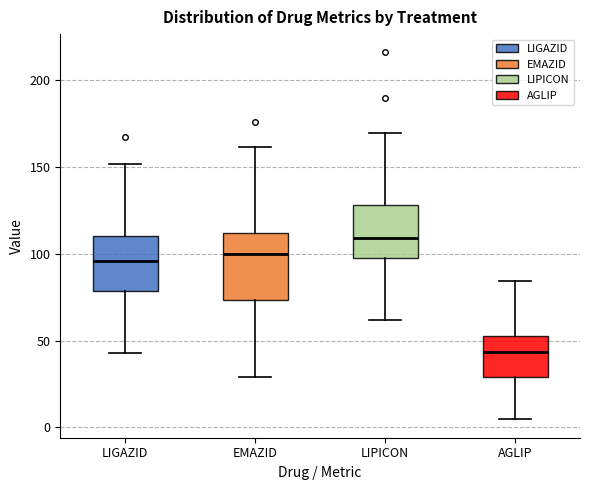

Reading left to right, transcribe this box plot: for each box, give where its median line is, the range the box spans, and where its two whiskers end, as read against the y-axis. The values are not printed on the chart, so give them approximately, as read against the axis.

LIGAZID: median 95, box 80 to 110, whiskers 45 to 150
EMAZID: median 100, box 75 to 110, whiskers 30 to 160
LIPICON: median 110, box 95 to 130, whiskers 60 to 170
AGLIP: median 45, box 30 to 55, whiskers 5 to 85